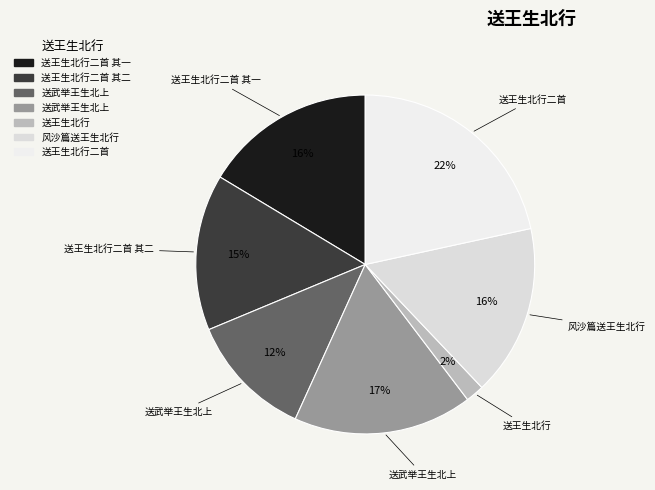

How many slices are in this pie chart?

7